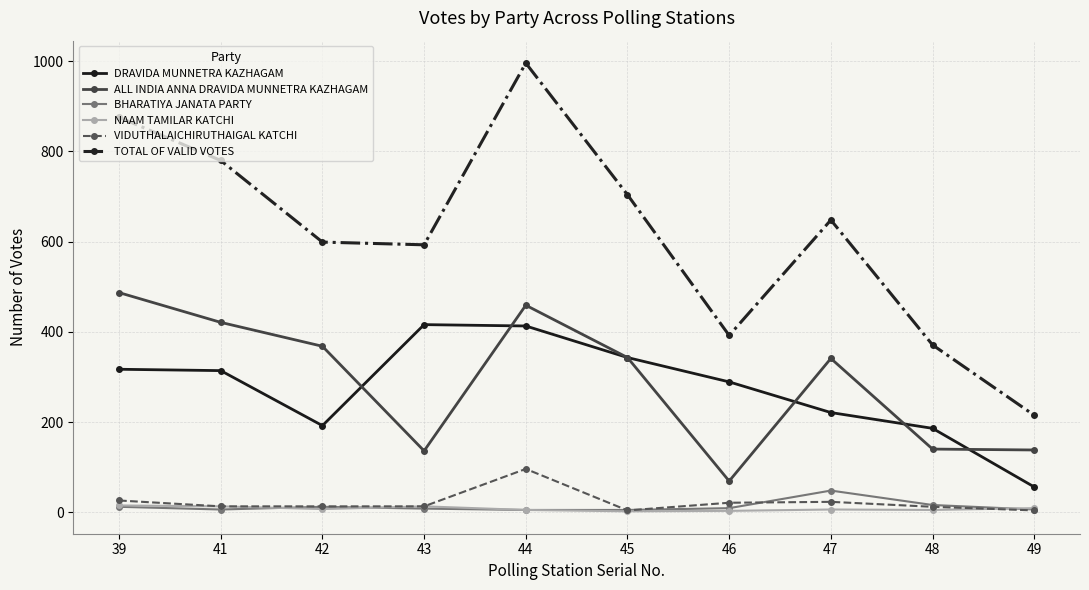

Is the value of VIDUTHALAICHIRUTHAIGAL KATCHI at 46 greater than the value of ALL INDIA ANNA DRAVIDA MUNNETRA KAZHAGAM at 39?

No